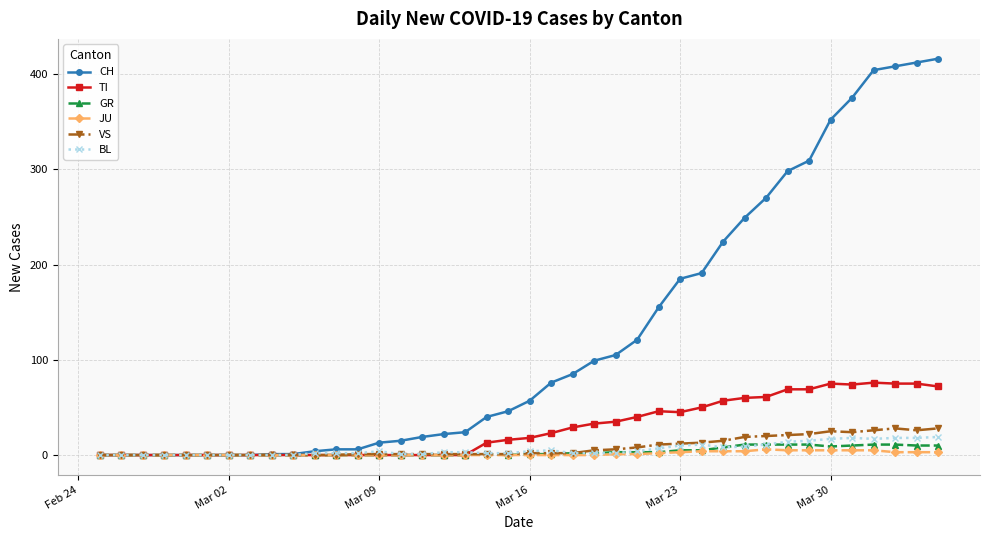

What are all the series names shown in the legend?

CH, TI, GR, JU, VS, BL